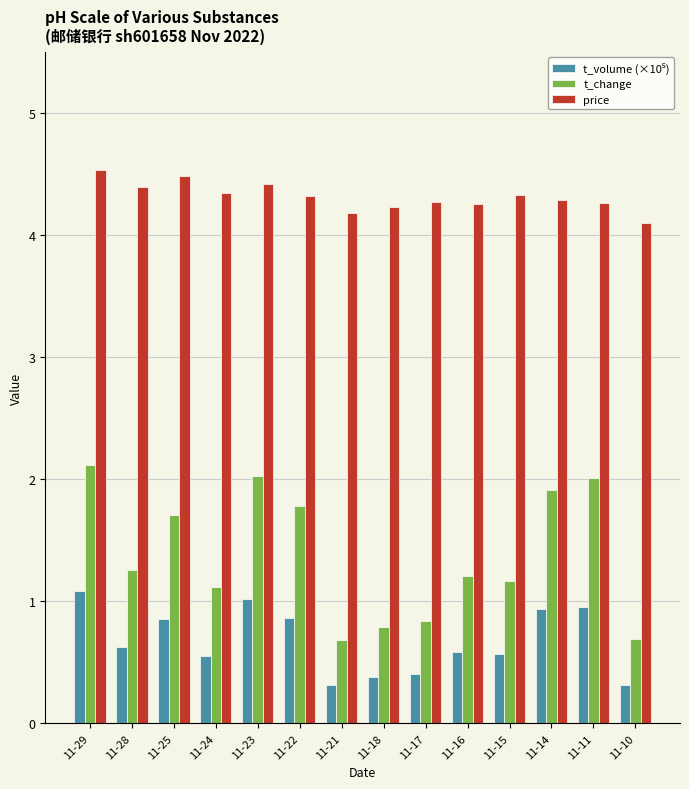

True or false: t_change has a value of 1.8 at 11-22.

True